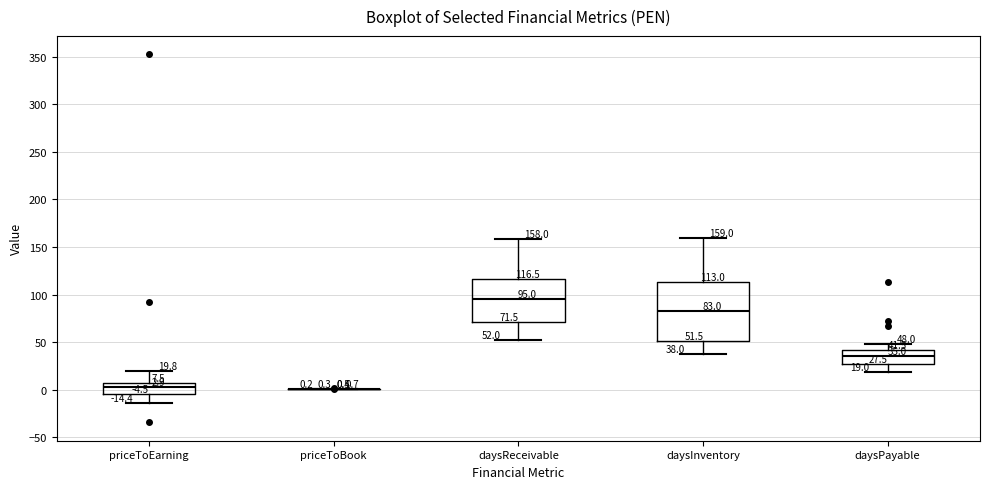

Comparing the boxes themselves (not the whiskers), which one is the tallest?

daysInventory